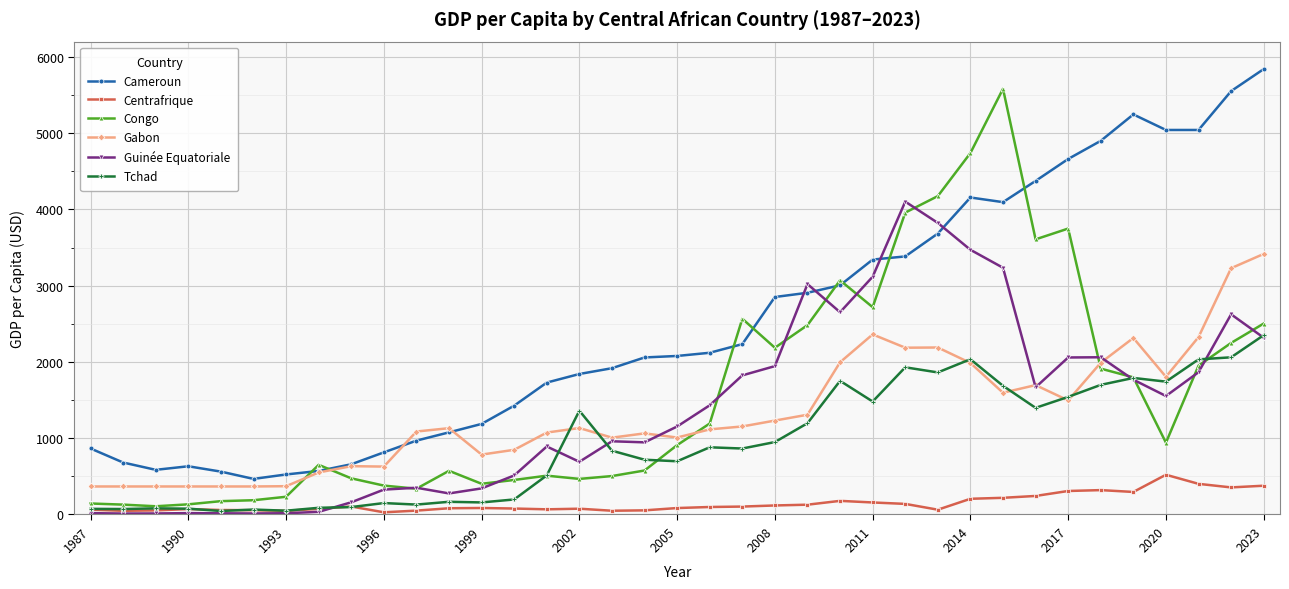

What is the value of the Congo point at the 21st from the left?

2566.5